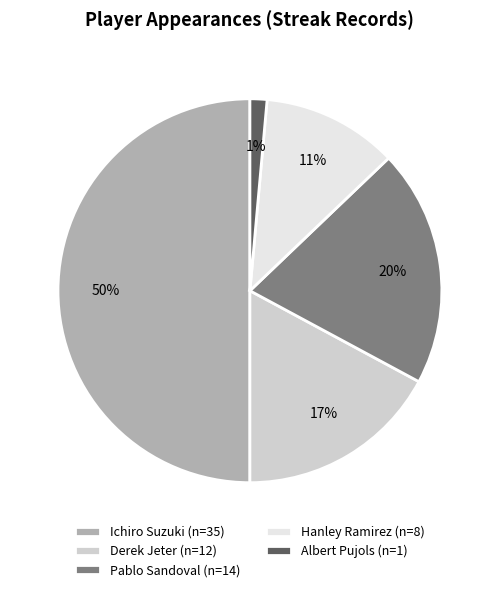

Does Albert Pujols (n=1) represent more than half of the total?

No